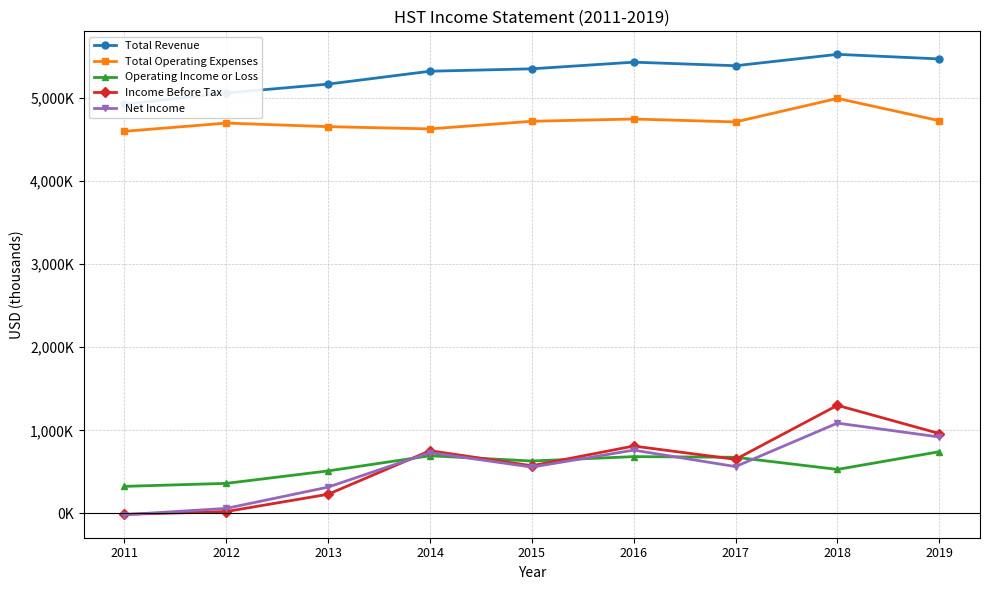

Where does the Operating Income or Loss series first go above 631000?

2014